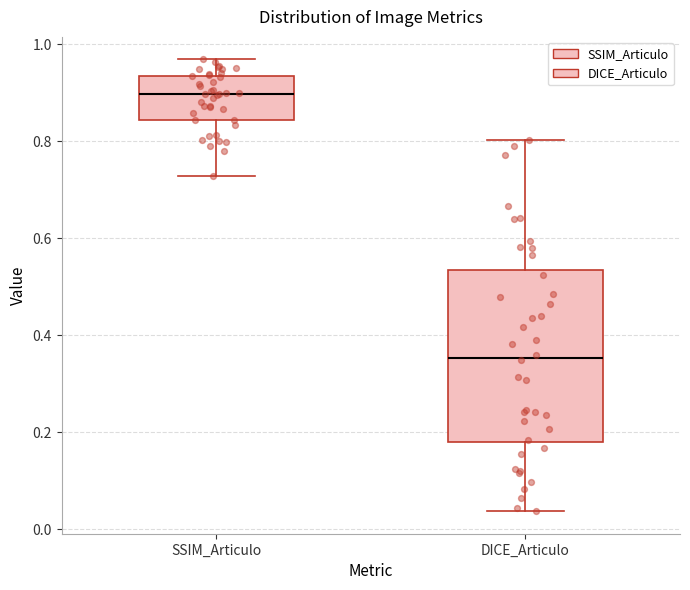

Which box has the highest median line?

SSIM_Articulo